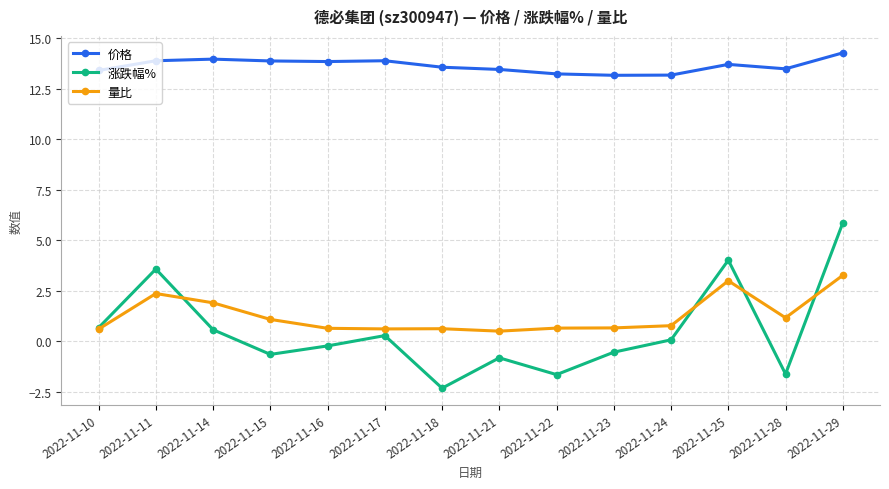

At 2022-11-15, list the series in order from smallest to largest.

涨跌幅%, 量比, 价格